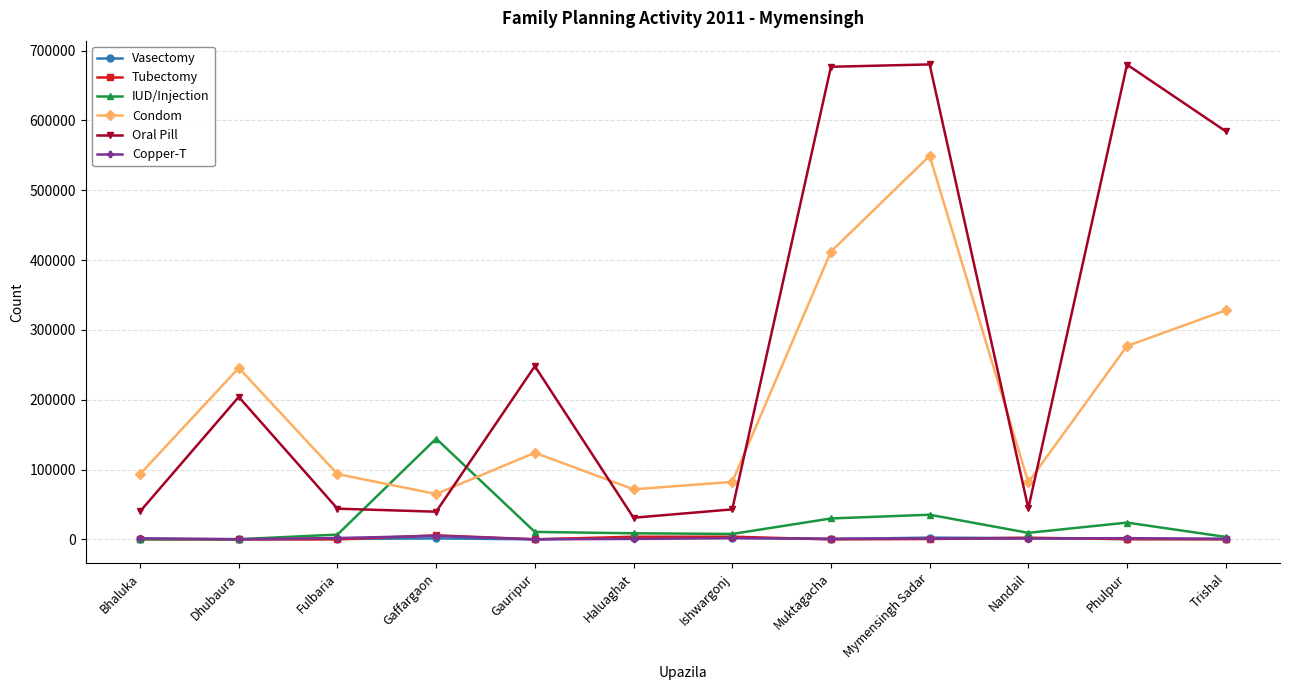

At which label does Condom reach its peak?

Mymensingh Sadar